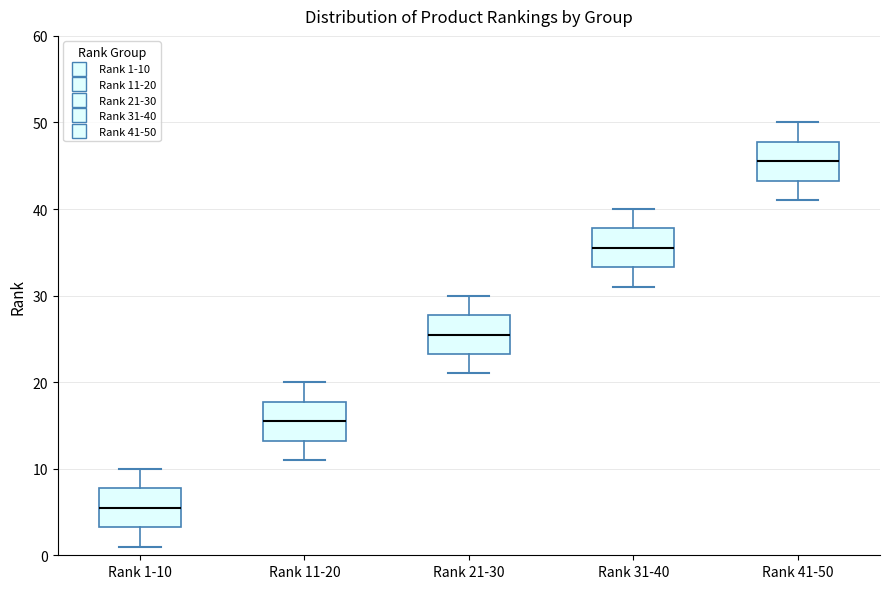

Which box's median line is the highest?

Rank 41-50